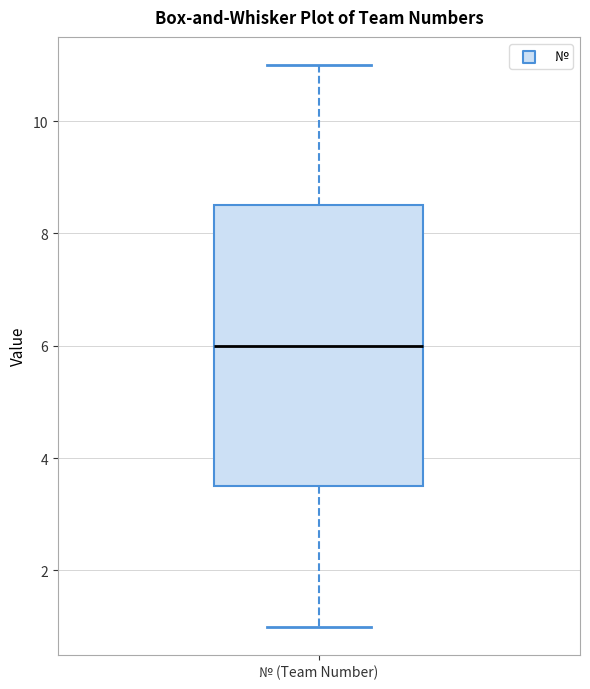

Transcribe this box plot: give where the median line is, the range the box spans, and where the two whiskers end, as read against the y-axis. The values are not printed on the chart, so give them approximately, as read against the axis.

median 6.0, box 3.6 to 8.6, whiskers 1.0 to 11.0